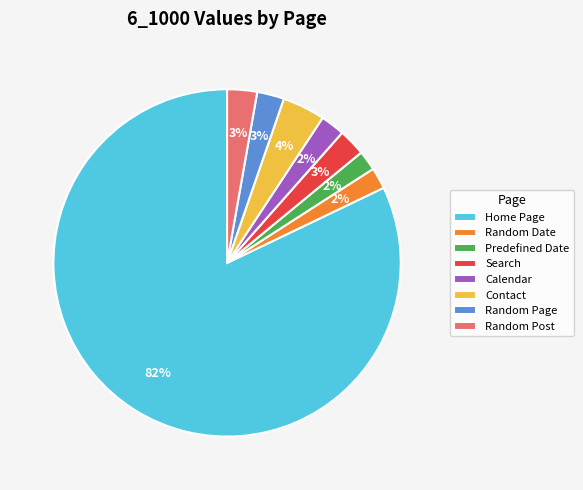

Is the sum of Calendar and Search greater than half?

No